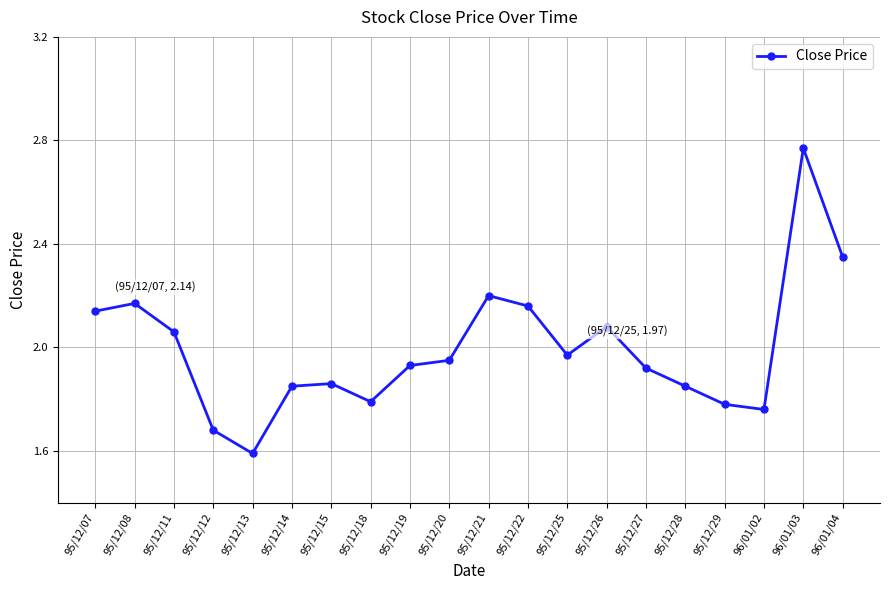

What is the label of the 15th point from the left?

95/12/27